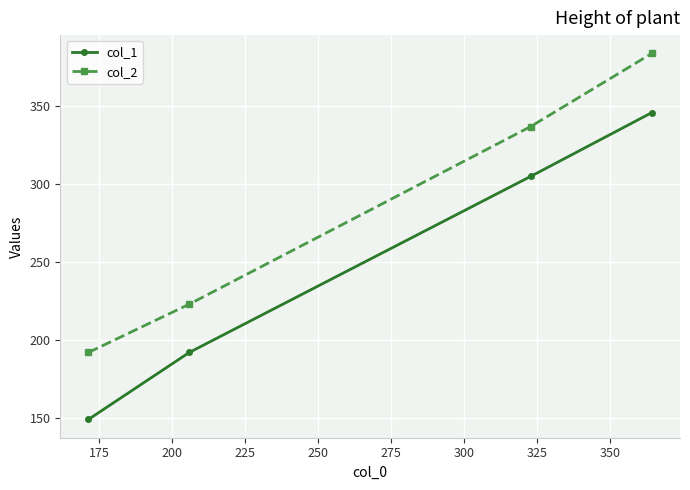

True or false: col_2 and col_1 intersect in this chart.

False